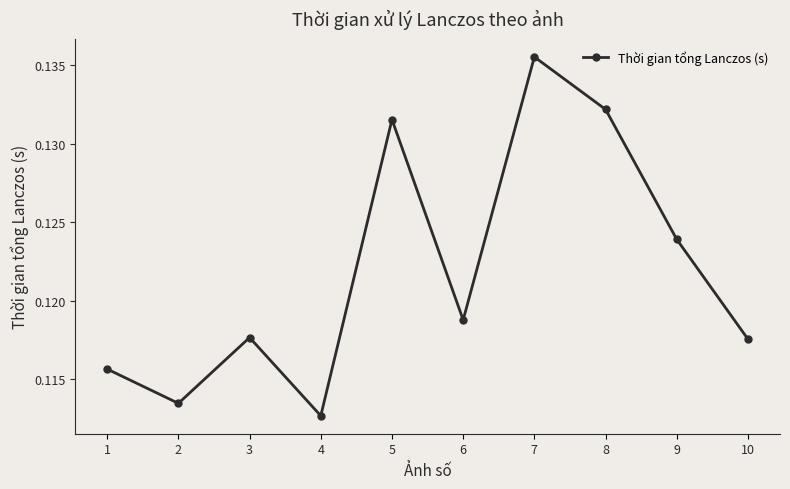

Which has a higher value, 2 or 9?

9